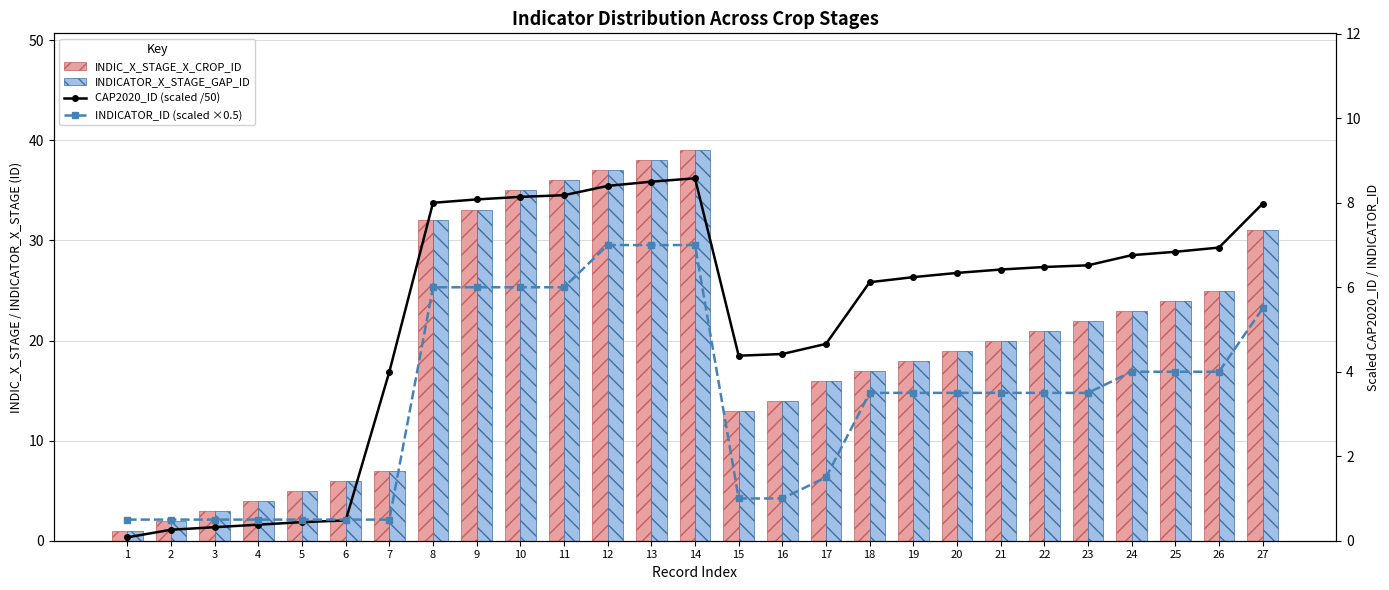

What is the difference between the CAP2020_ID (scaled /50) values at 4 and 16?

4.0